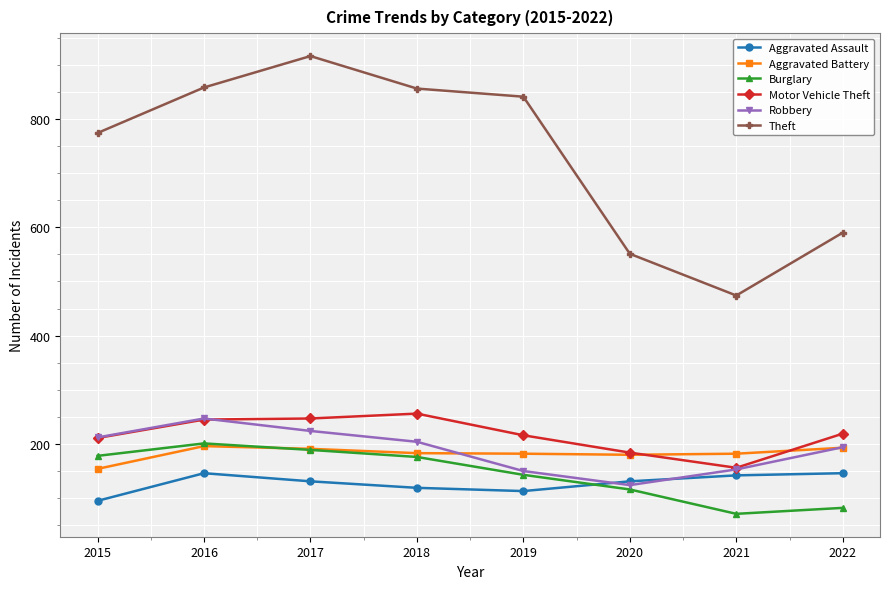

How many lines are shown in the chart?

6